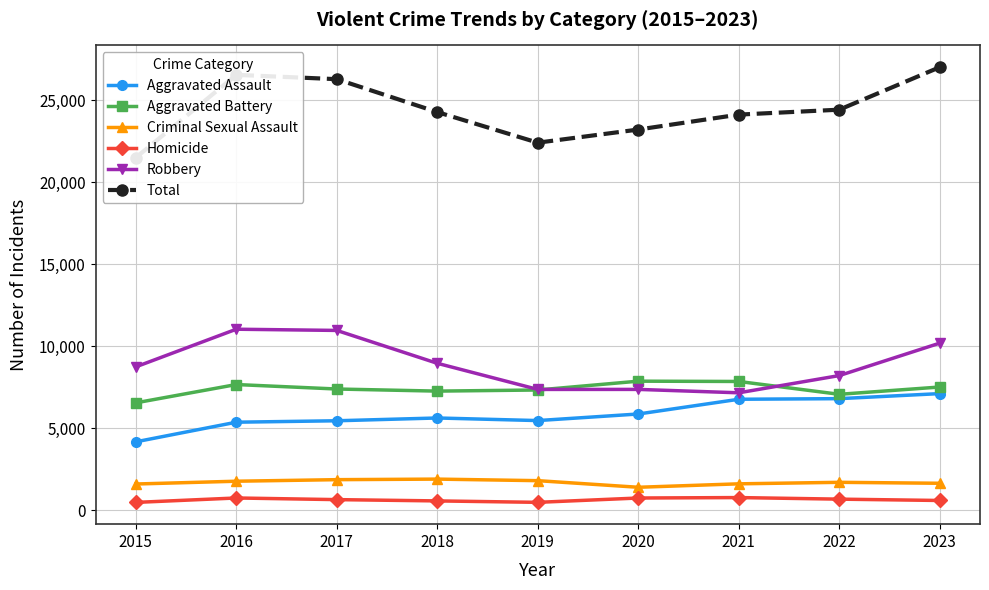

What is the value of the Robbery point at the 2nd from the left?

11031